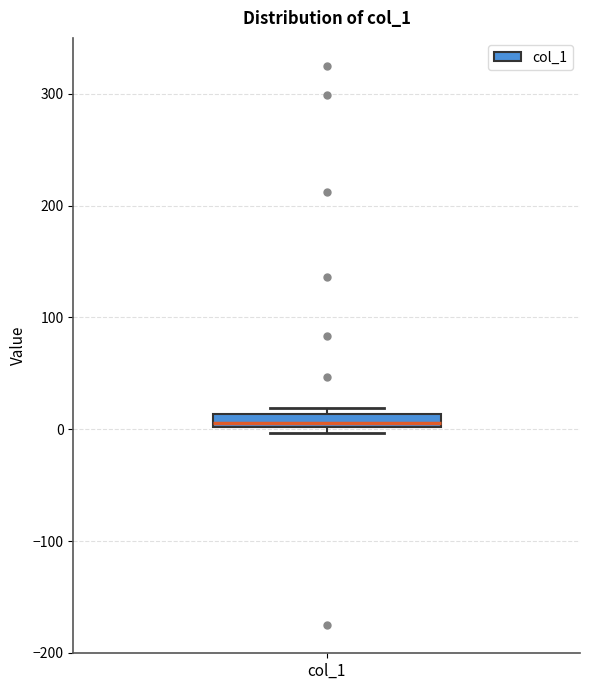

Where is the upper edge of the box for col_1 on the y-axis? The values are not printed on the chart, so give them approximately, as read against the axis.

10